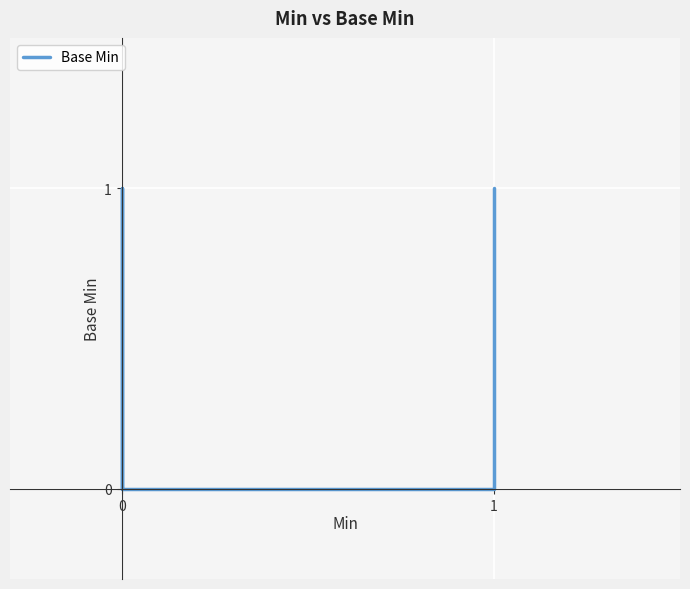

How many values are above zero?

2